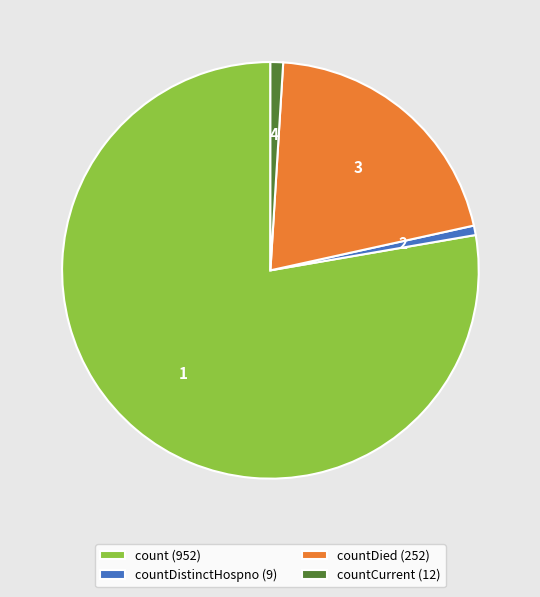

Which slice is the largest?

count (952)